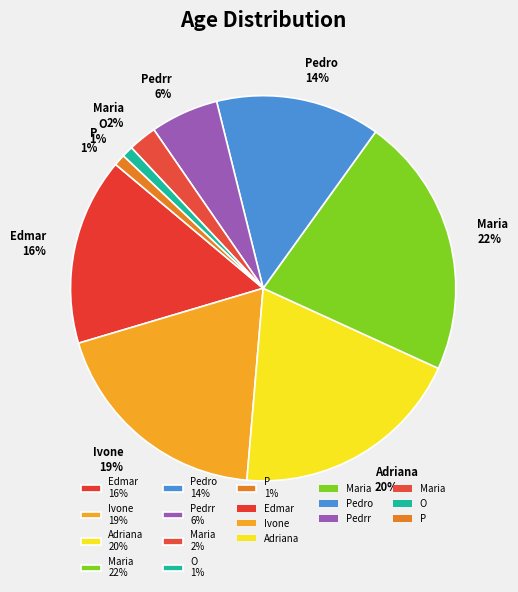

How many segments does this pie chart have?

9